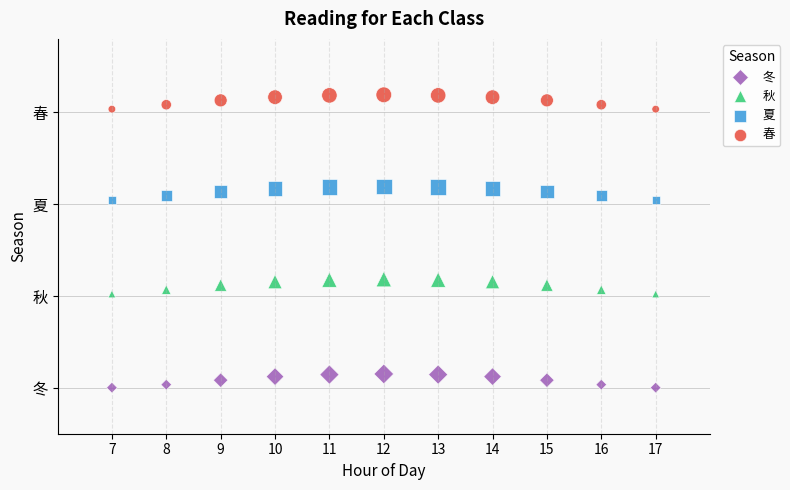

What are all the series names shown in the legend?

冬, 秋, 夏, 春